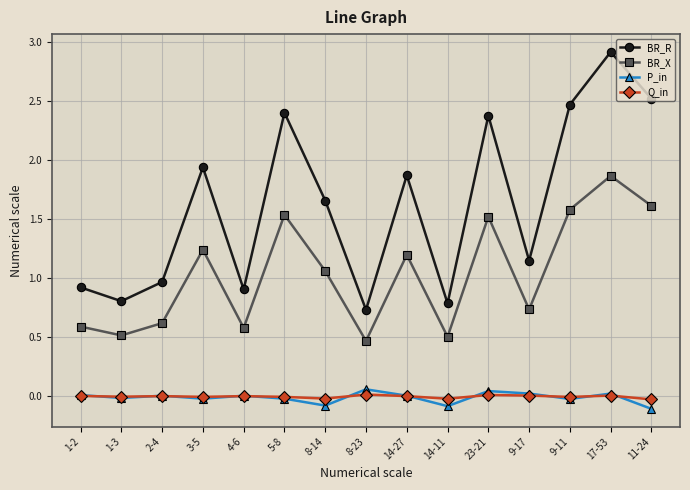

Which category has the lowest value in the BR_X series?

8-23